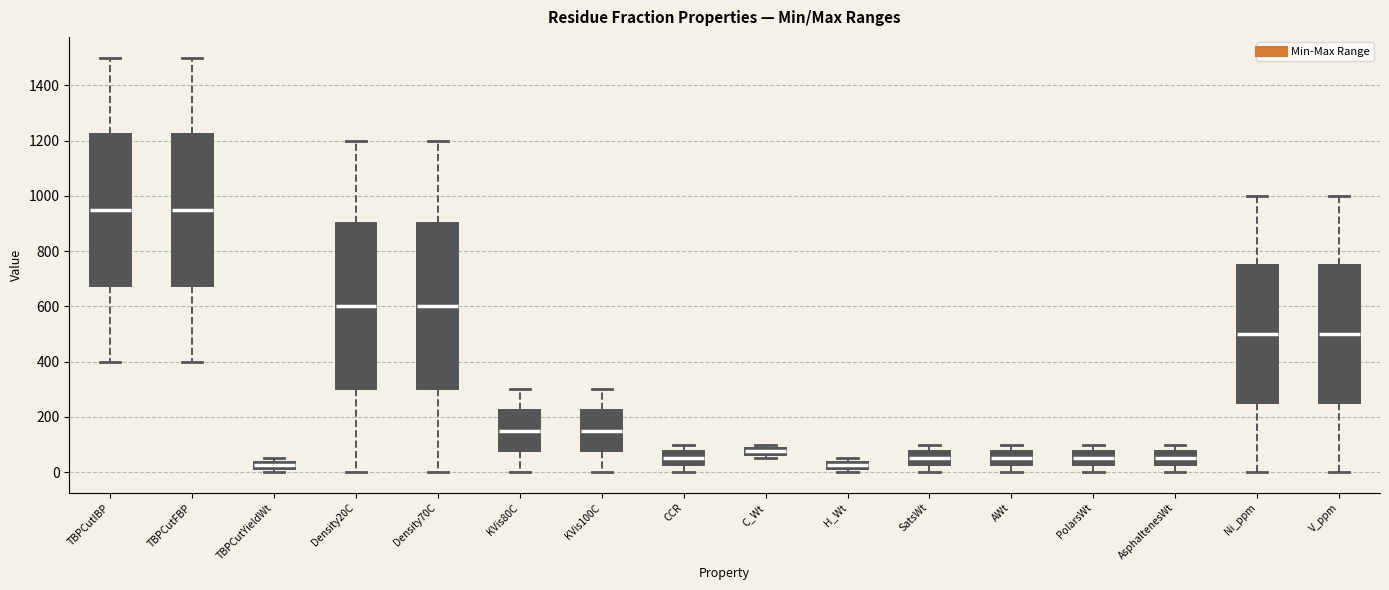

Where is the lower edge of the box for AWt on the y-axis? The values are not printed on the chart, so give them approximately, as read against the axis.

20